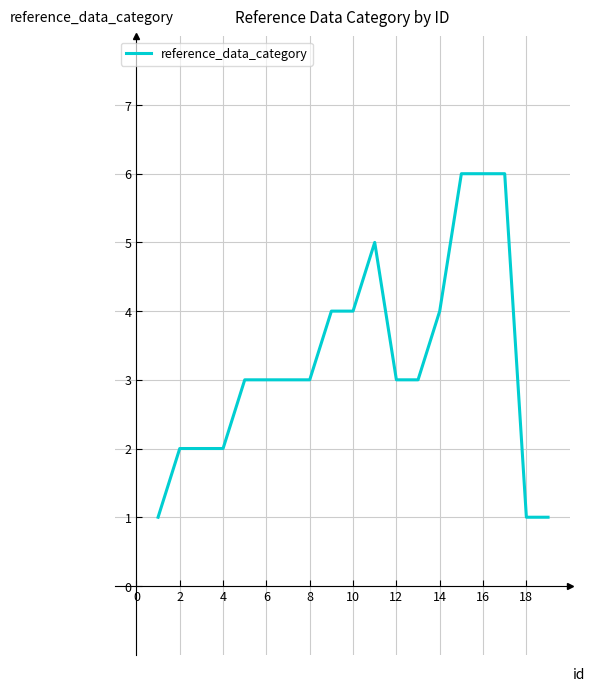

What is the difference between the maximum and minimum values?

5